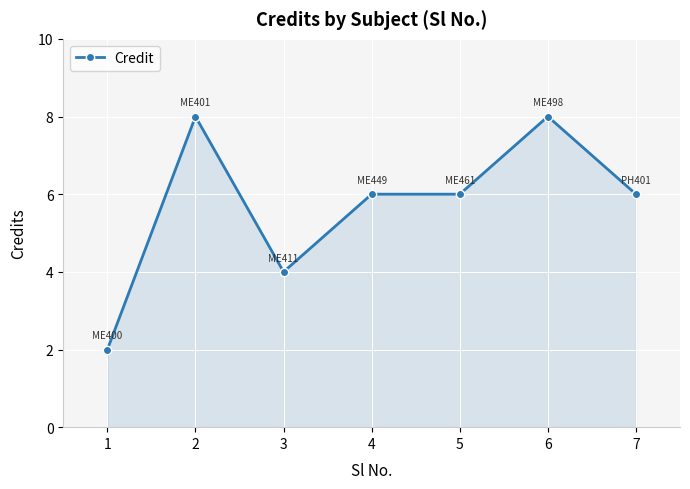

Approximately how many times larger is the value at 4 compared to 2?

0.8